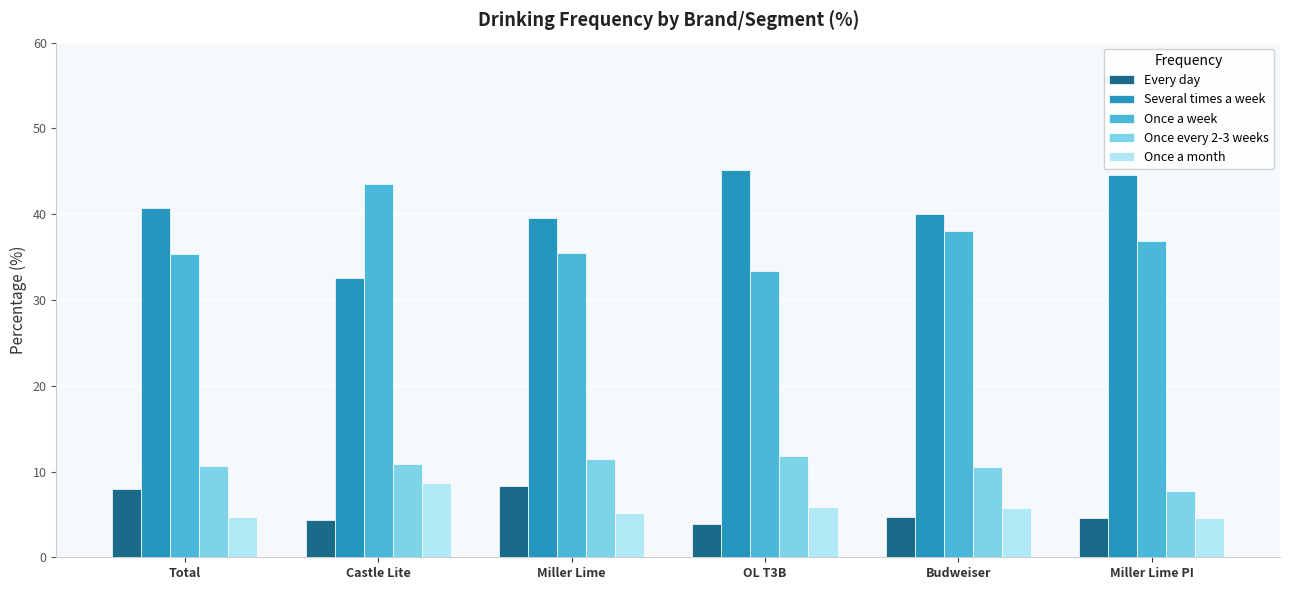

What is the average value of the Once every 2-3 weeks series?

10.5